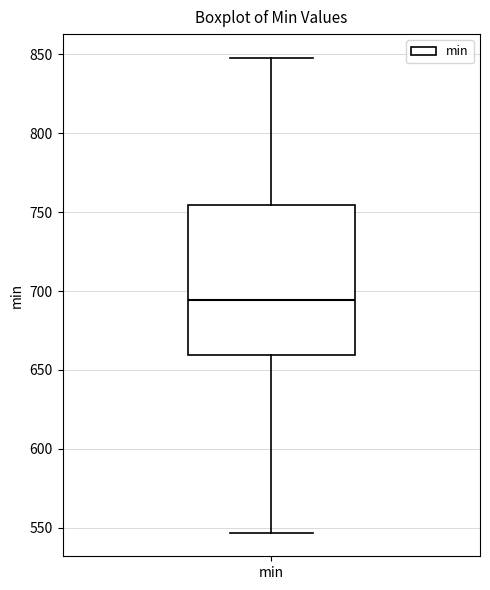

Transcribe this box plot: give where the median line is, the range the box spans, and where the two whiskers end, as read against the y-axis. The values are not printed on the chart, so give them approximately, as read against the axis.

median 695, box 660 to 755, whiskers 545 to 850